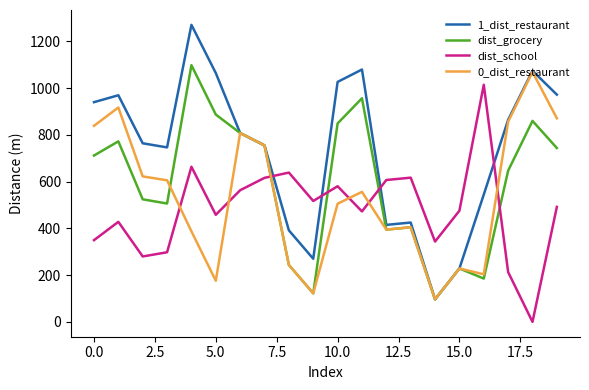

Which series has the largest total across all categories?

1_dist_restaurant